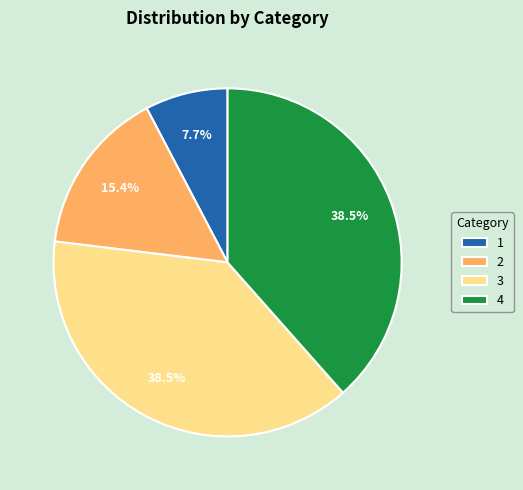

Do 4 and 3 together represent more than half of the pie?

Yes